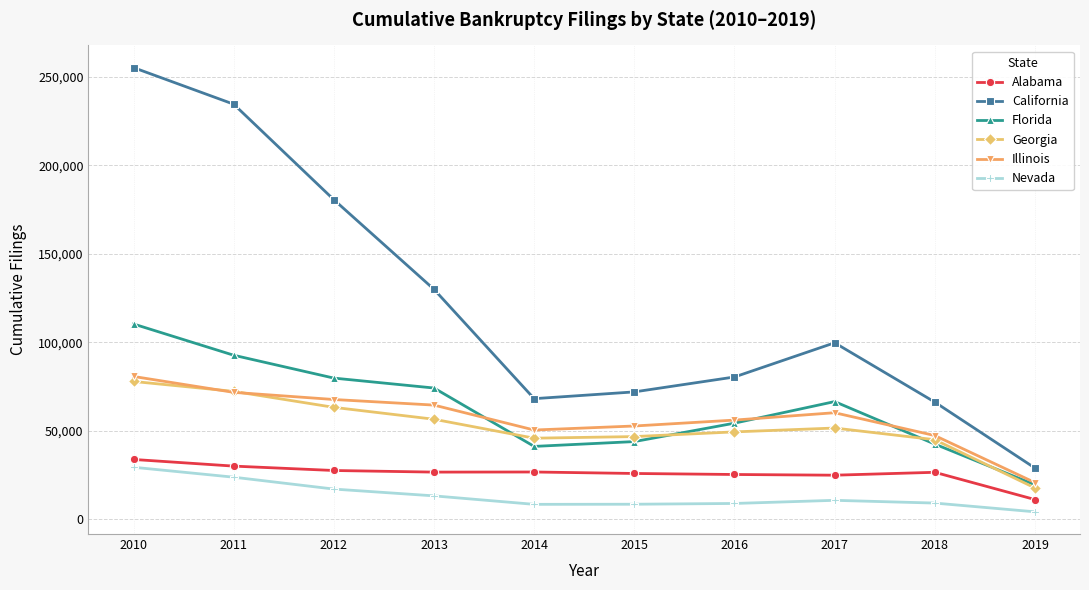

At which category is the sum across all series the highest?

2010